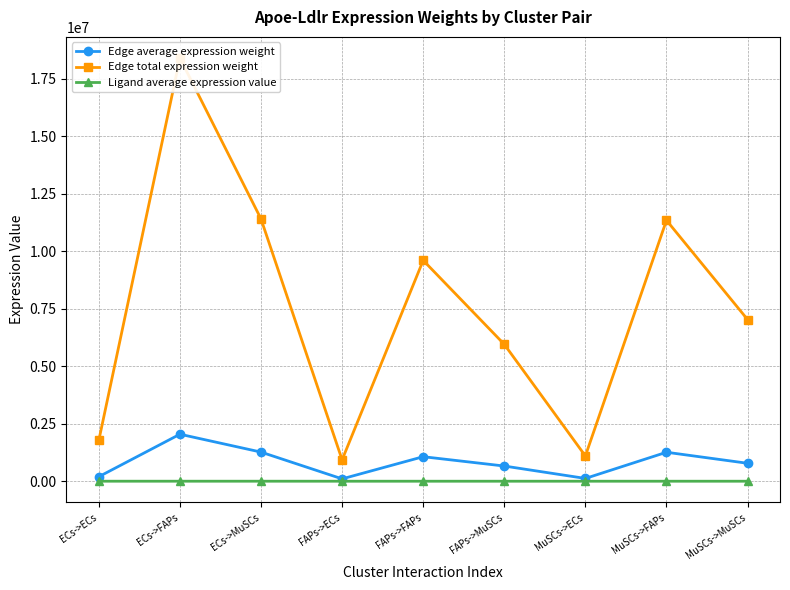

The Edge average expression weight series shows 2259579.7 at MuSCs->FAPs. True or false?

False